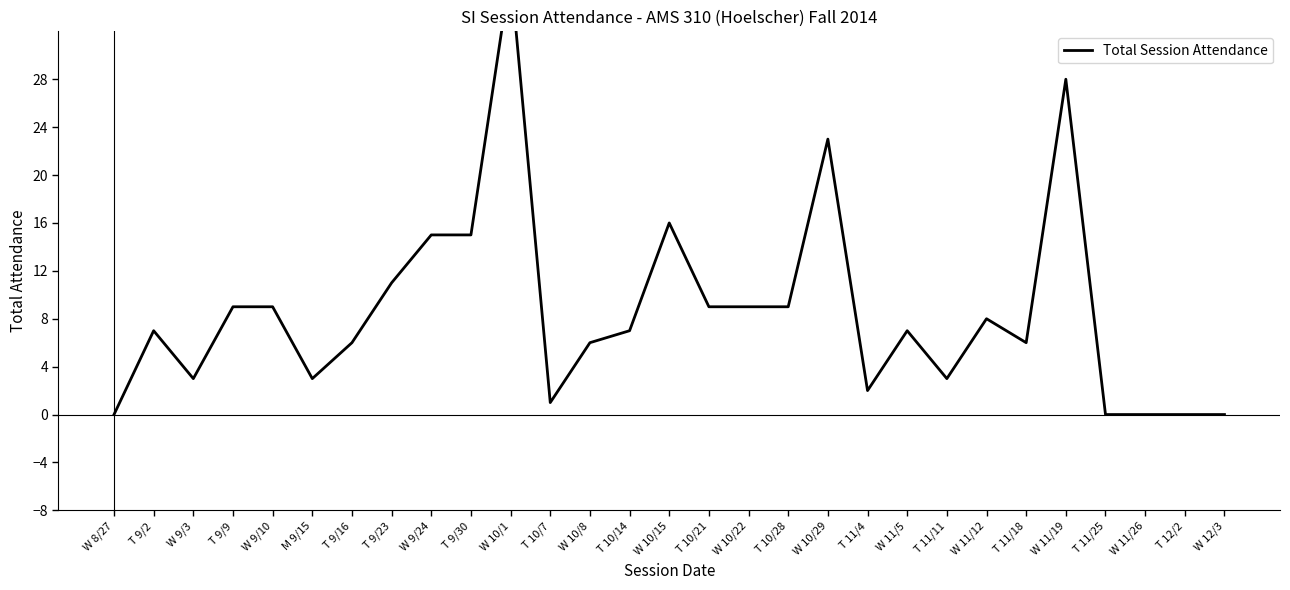

Count the number of data series in this chart.

1